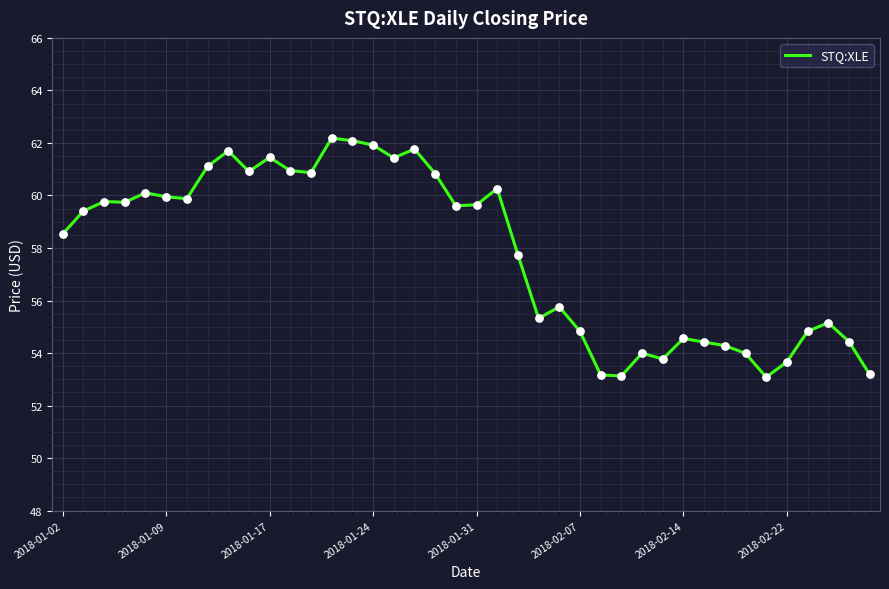

What is the difference between the maximum and minimum values?

9.1